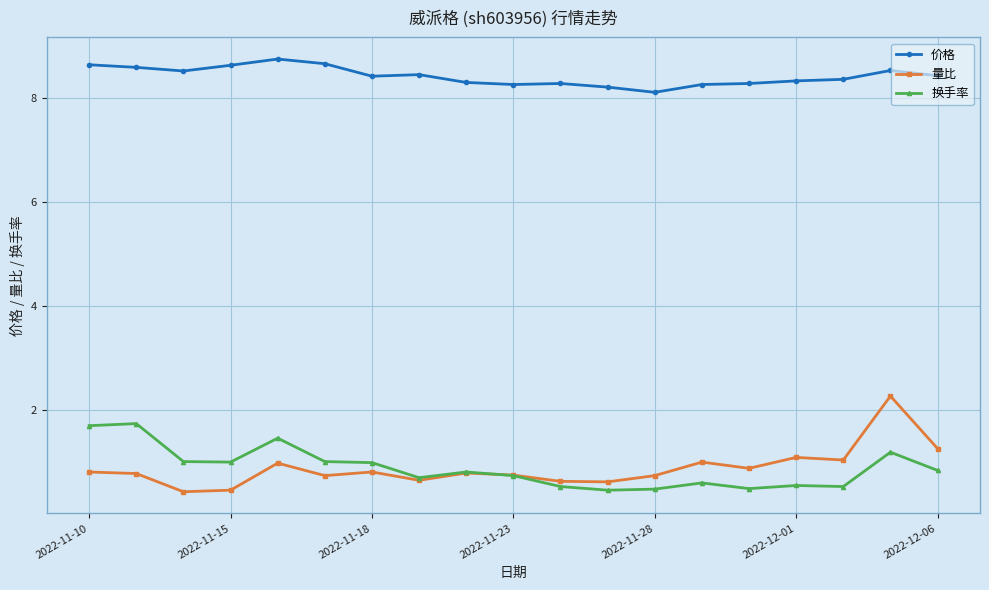

List the series in order of their peak value, lowest first.

换手率, 量比, 价格